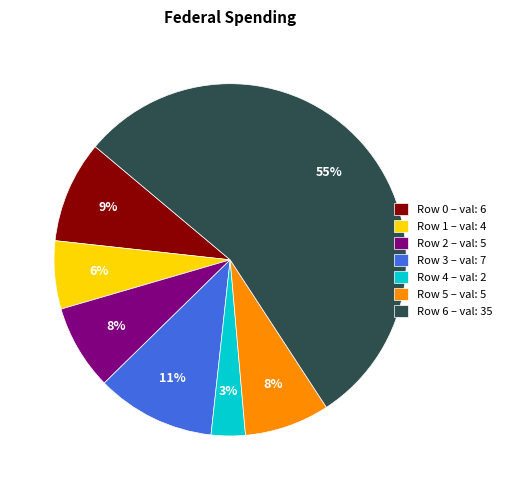

Count the number of slices in the pie.

7